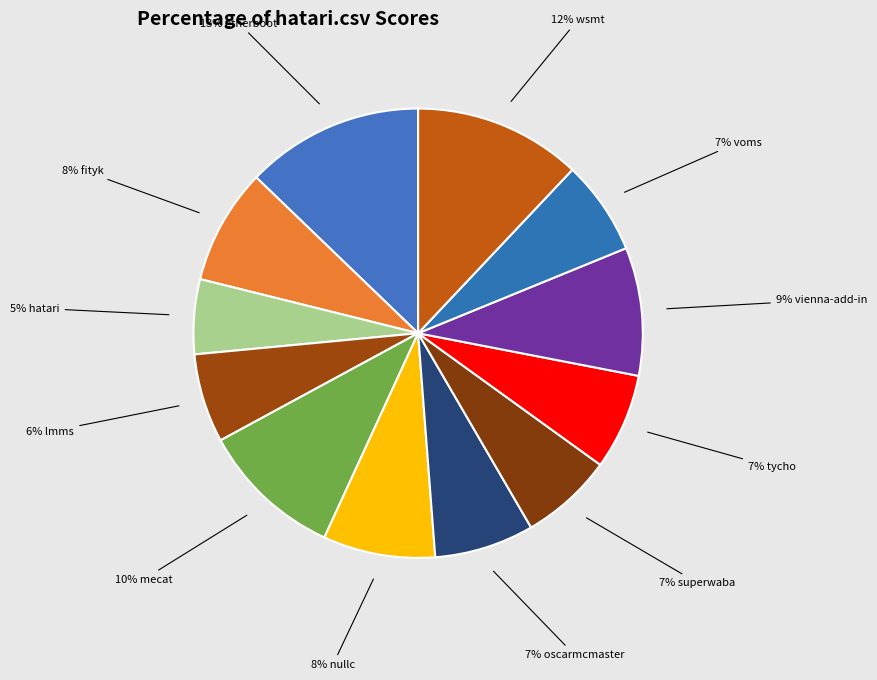

How many slices are in this pie chart?

12